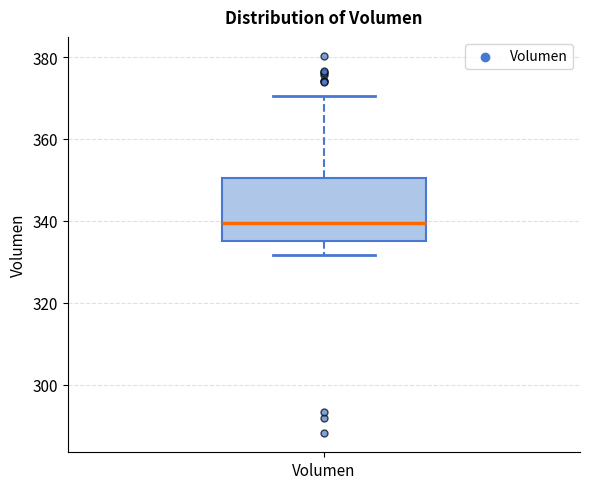

Read this box plot against the y-axis: the position of the median line, the range covered by the box, and the ends of both whiskers. The values are not printed on the chart, so give them approximately, as read against the axis.

median 340, box 336 to 350, whiskers 332 to 370